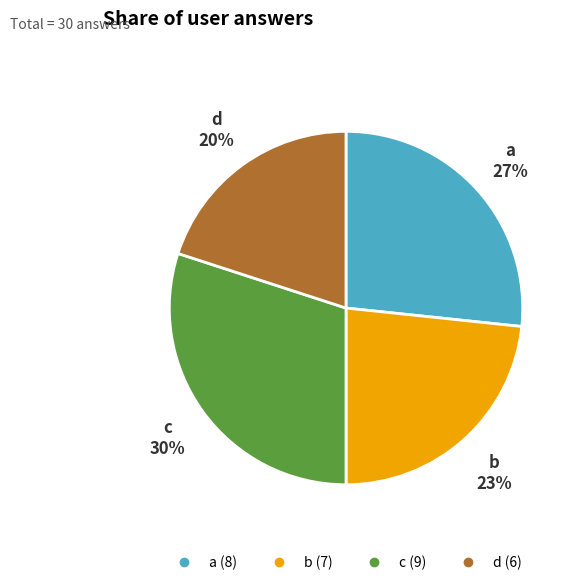

Which has a higher value, c or d?

c